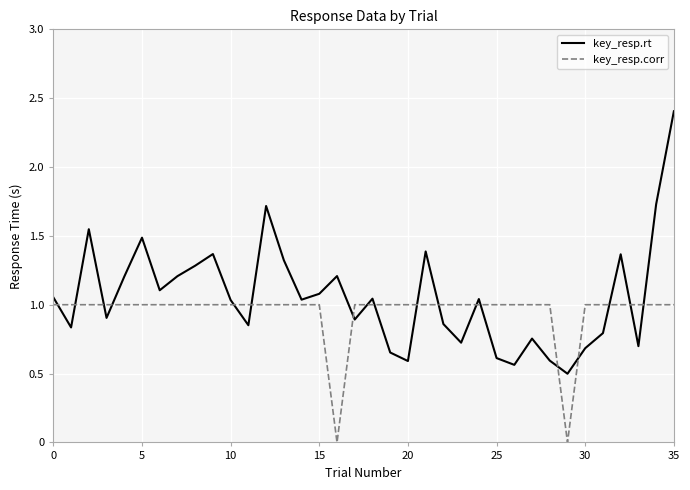

Which series has the largest range (max minus min)?

key_resp.rt